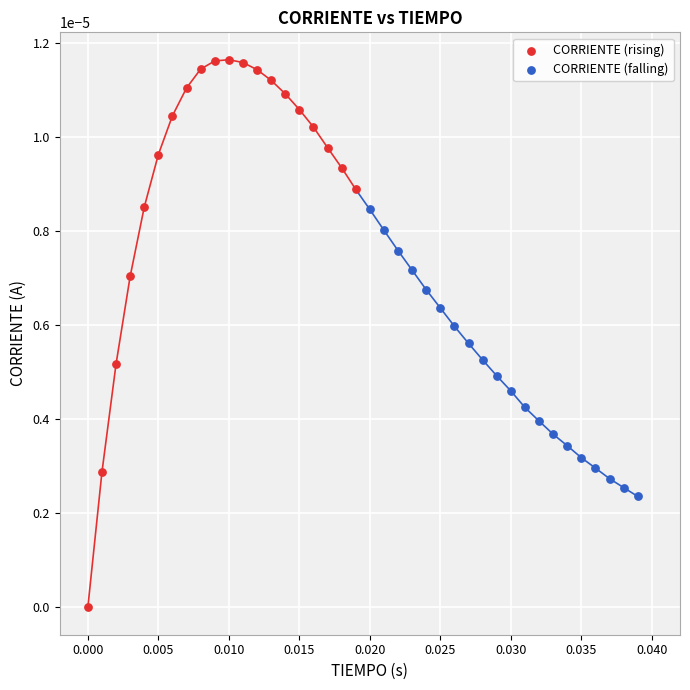

Which series has the widest spread of Y values?

CORRIENTE (rising)